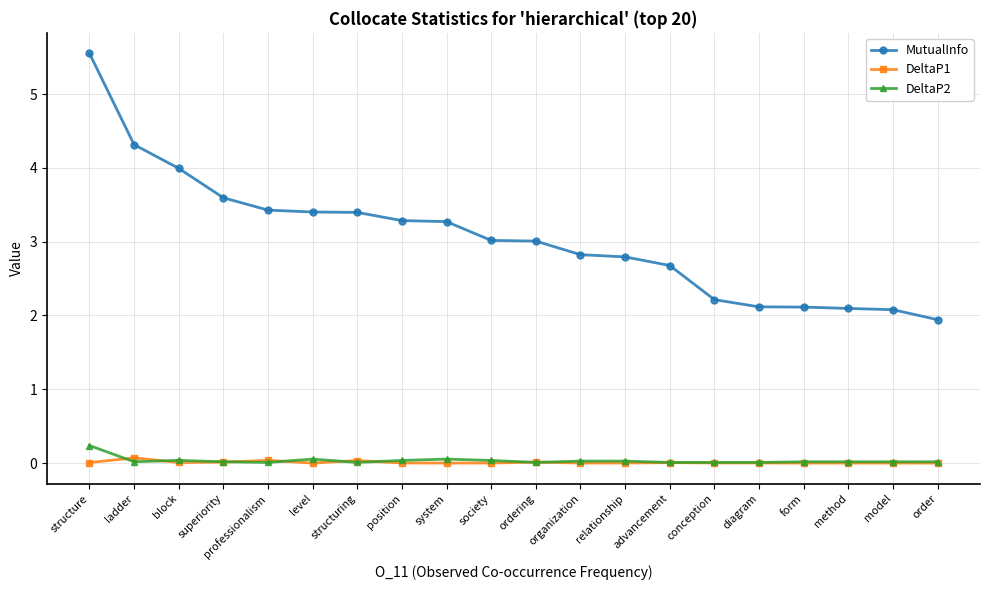

At which label does DeltaP2 reach its peak?

structure